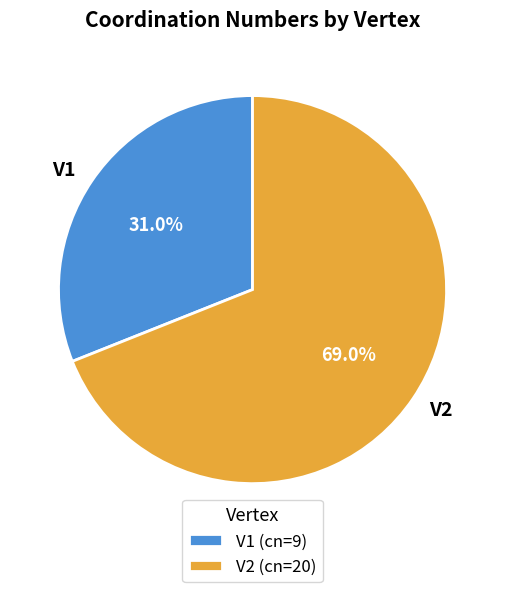

Rank the categories by value from lowest to highest.

V1, V2